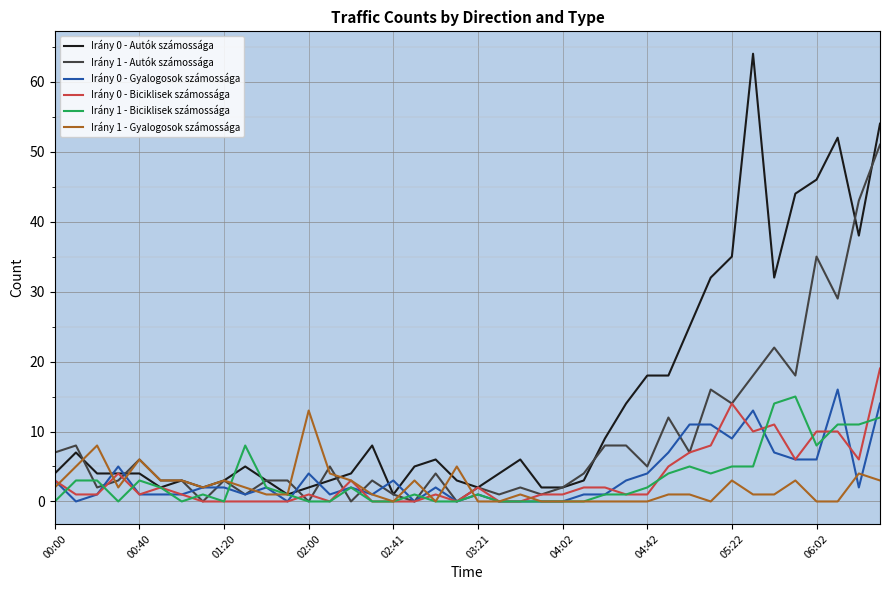

How many lines are shown in the chart?

6